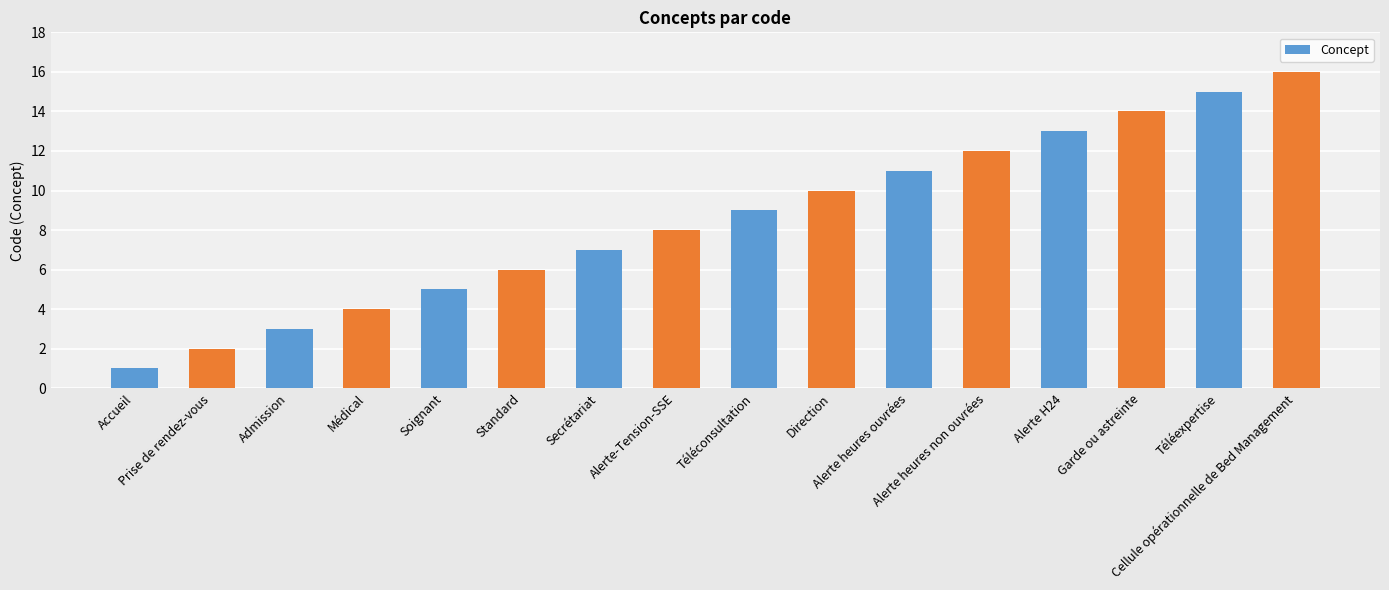

What is the change in value from Accueil to Secrétariat?

+6